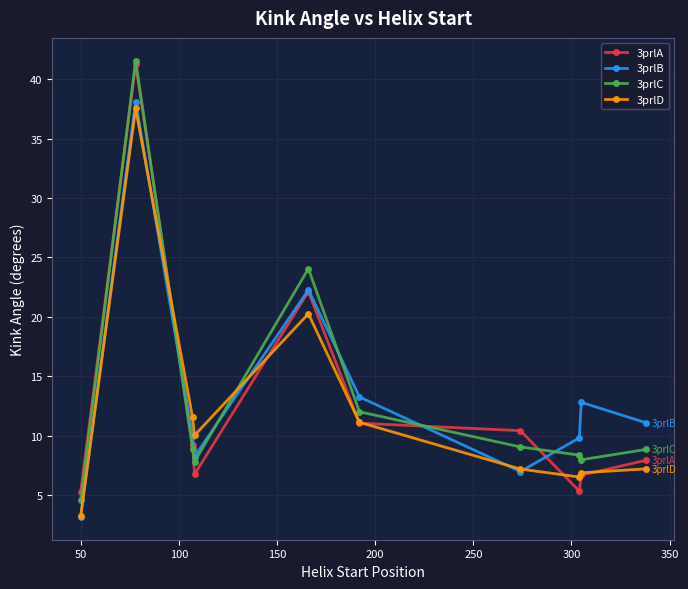

How many categories are shown in the chart?

10